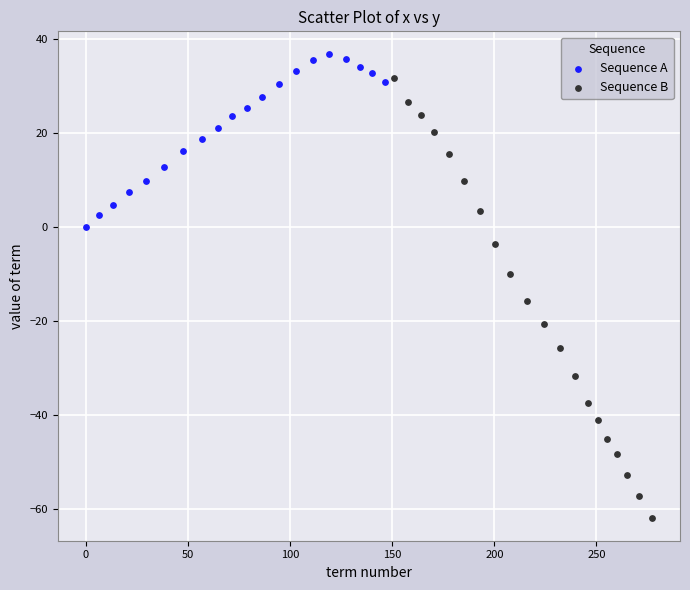

Which series has the widest spread of Y values?

Sequence B